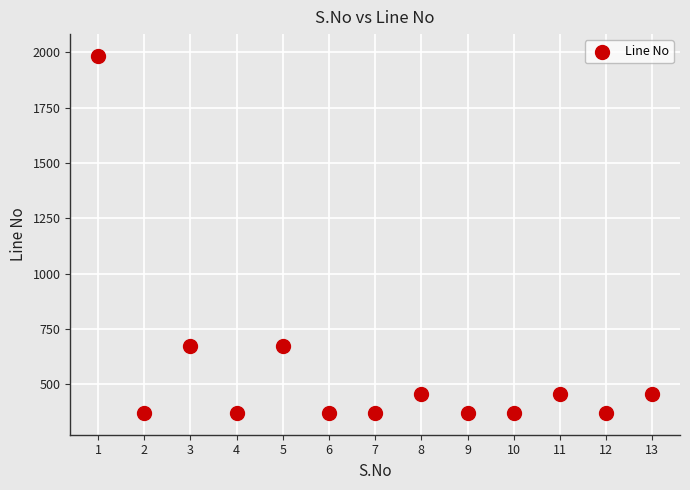

What is the range of Y values (max minus min)?

1611